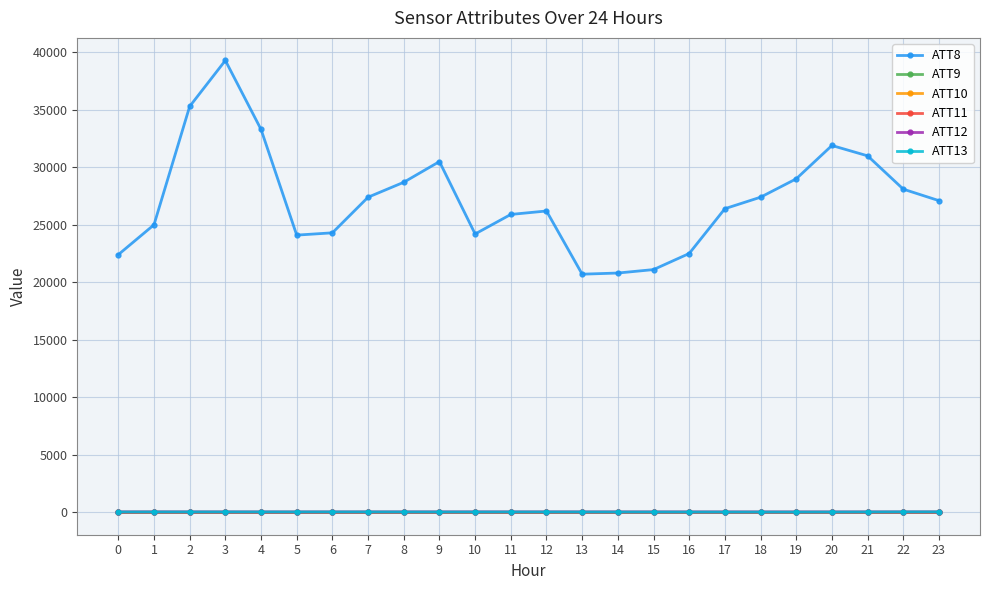

Does the chart have visible grid lines?

Yes